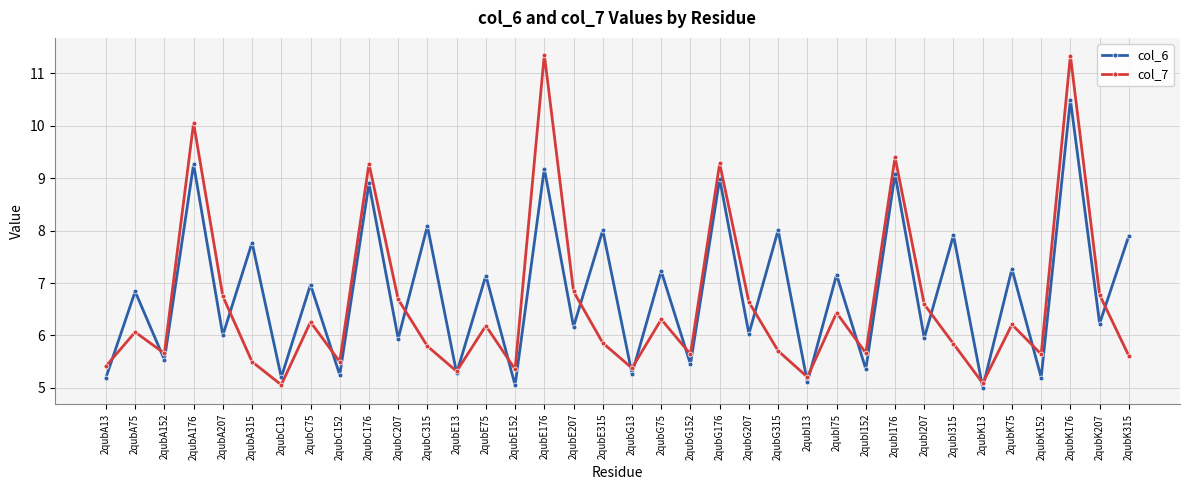

Where is the first local minimum for col_6?

2qubA152